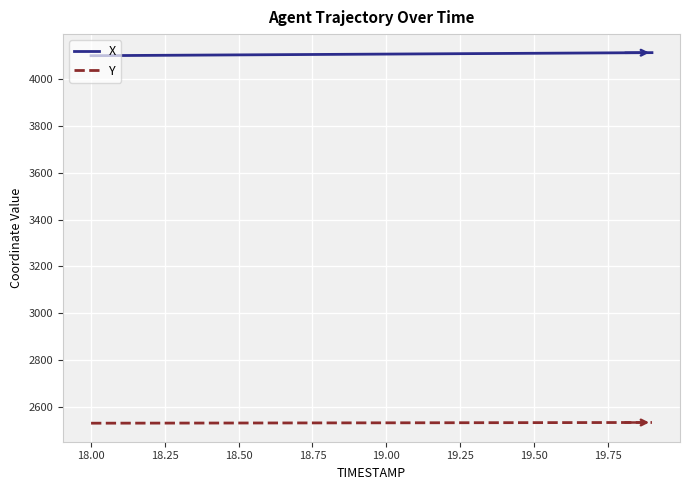

Rank the series by their maximum value, from lowest to highest.

Y, X